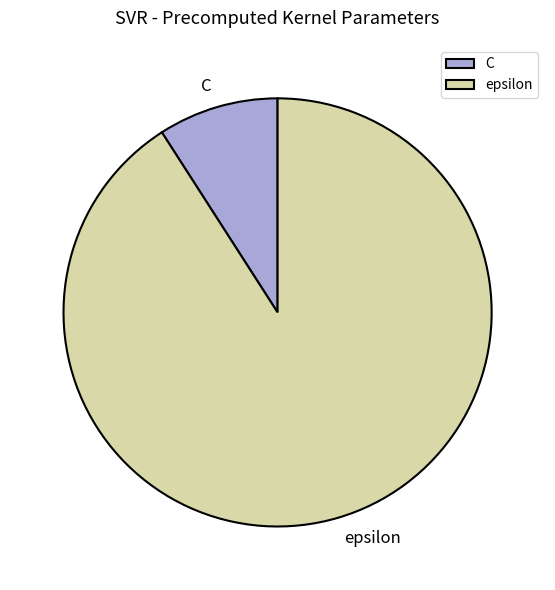

Which category has the biggest portion of the pie?

epsilon